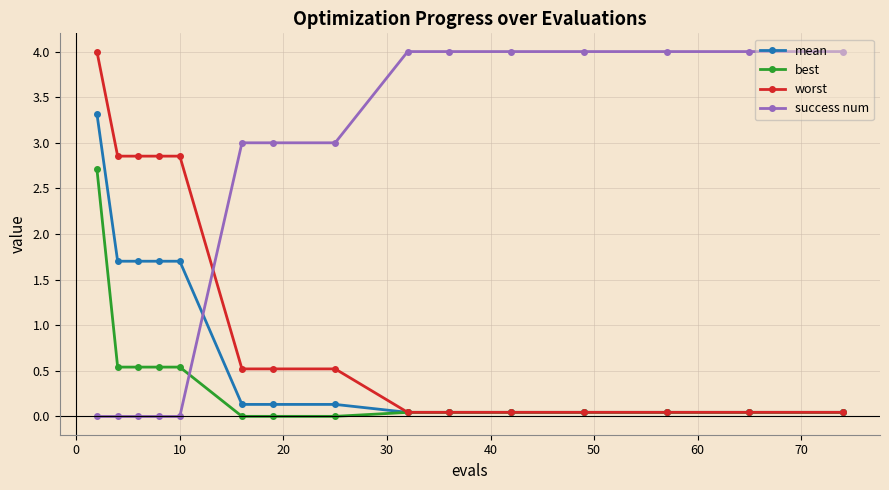

List the series in order of their overall mean, lowest first.

best, mean, worst, success num